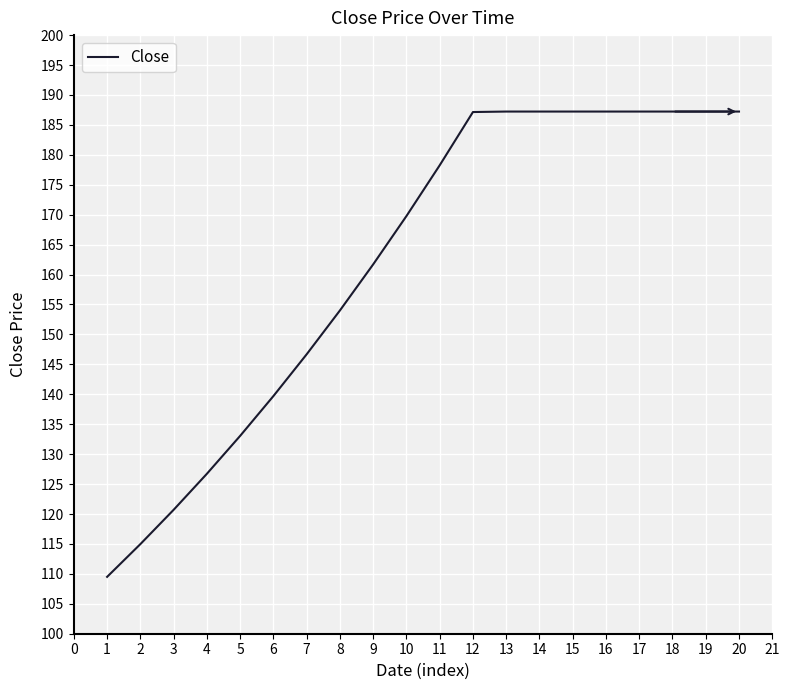

What is the difference between the maximum and second lowest values?

72.3